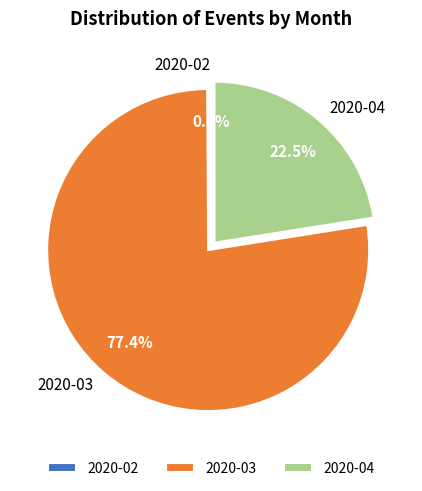

Approximately how many times larger is the value at 2020-03 compared to 2020-04?

3.4